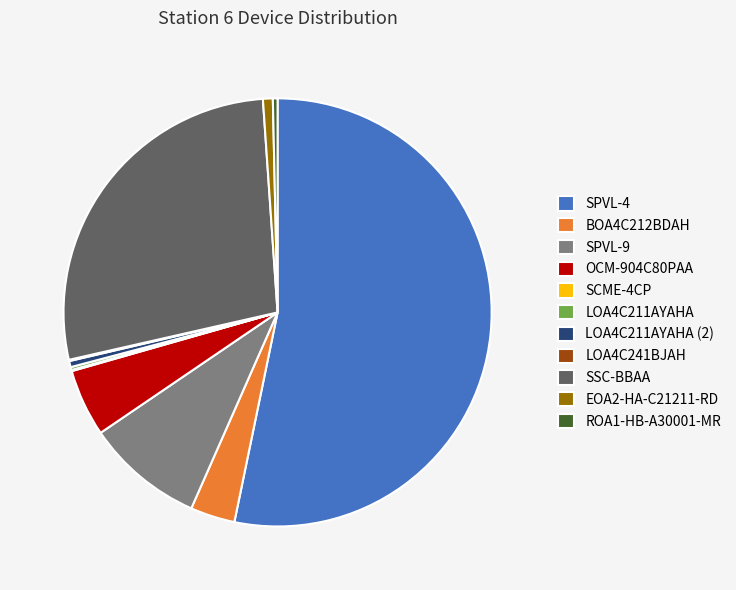

What is the largest slice in the pie chart?

SPVL-4